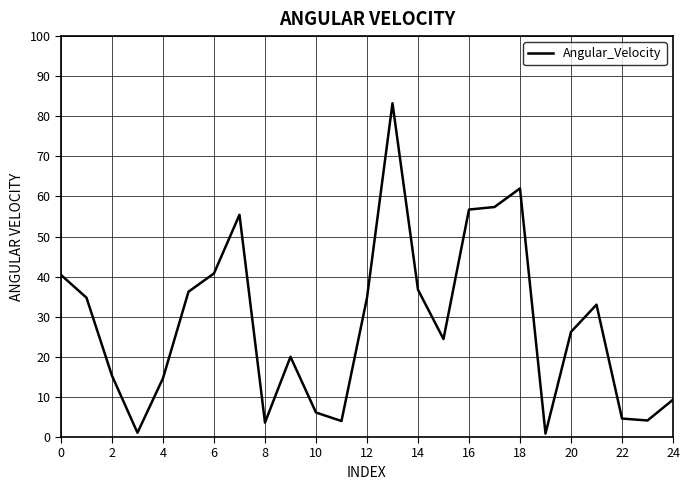

What is the difference between the maximum and minimum values?

82.4